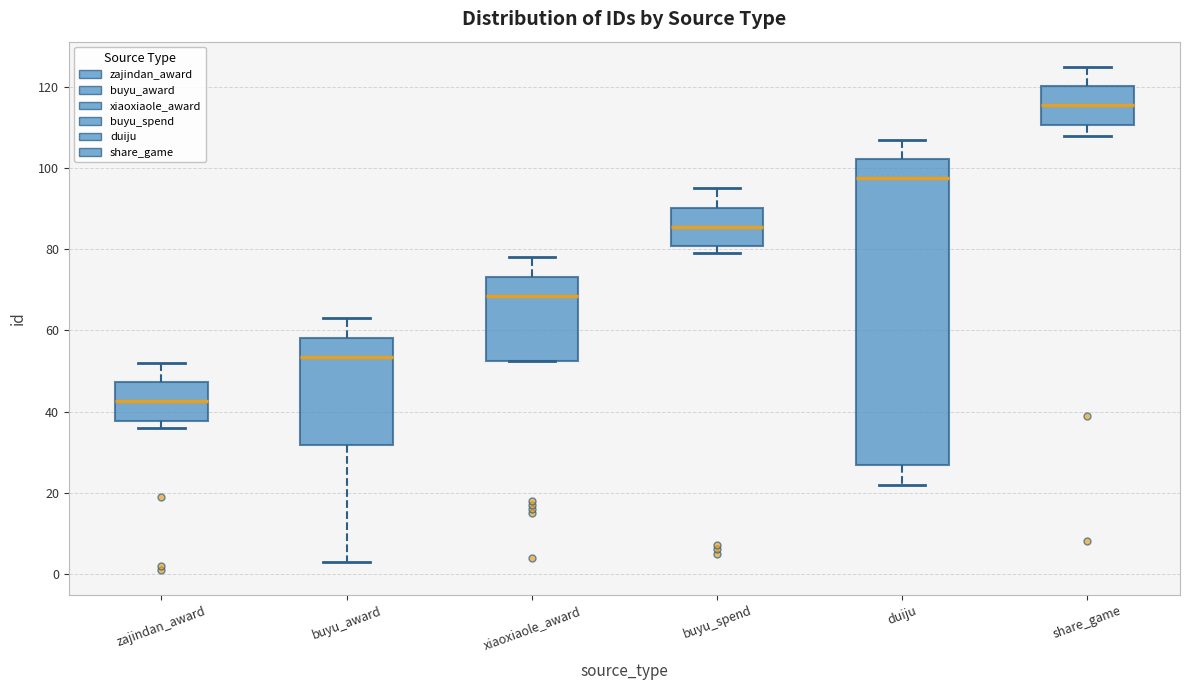

Which box's median line is the highest?

share_game